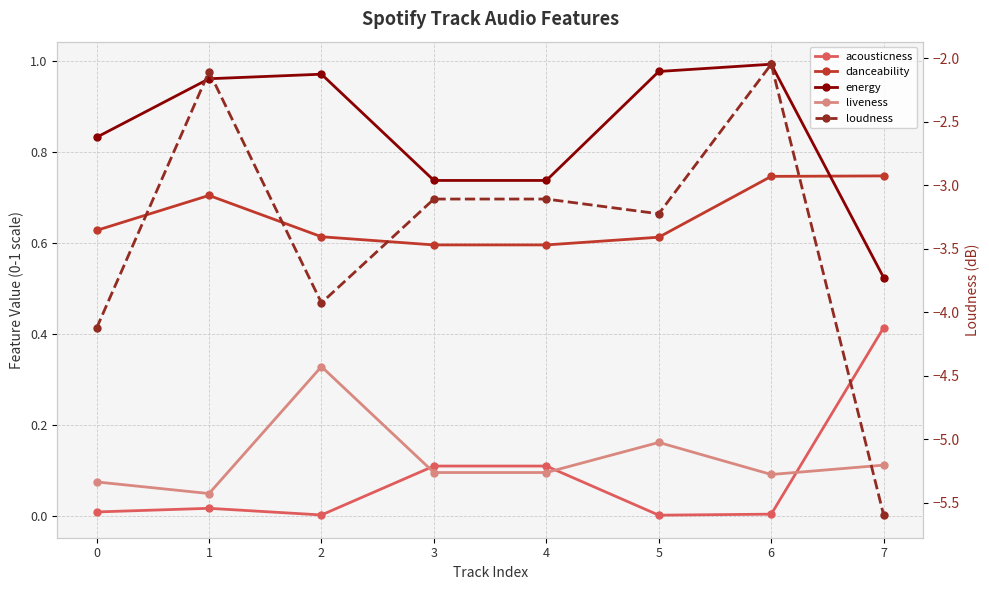

What is the difference between the maximum and minimum values in the danceability series?

0.2